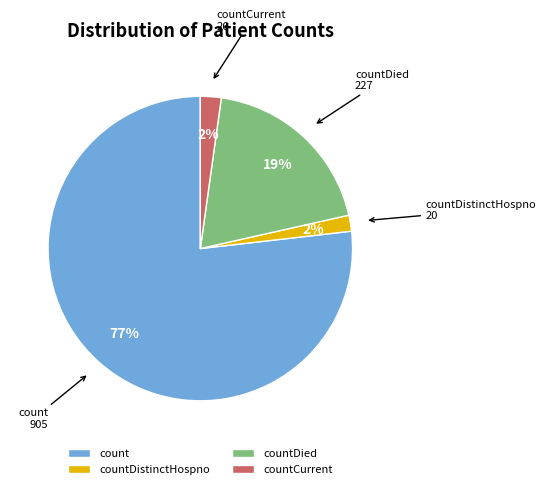

The countDied slice represents 19% of the pie. True or false?

True